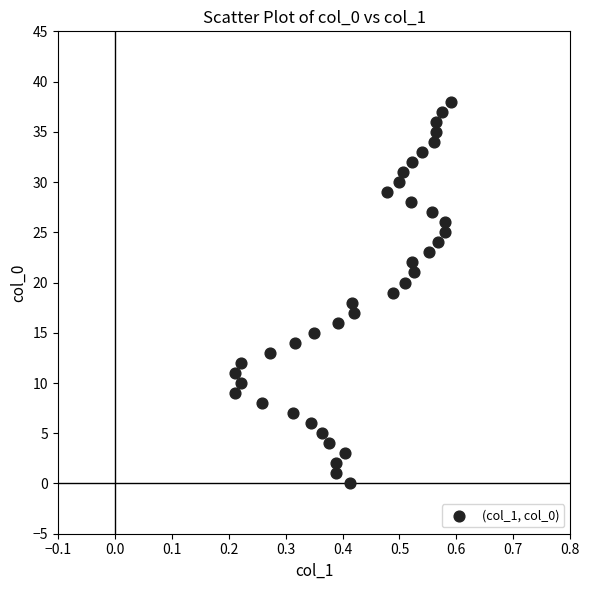

What is the range of Y values (max minus min)?

38